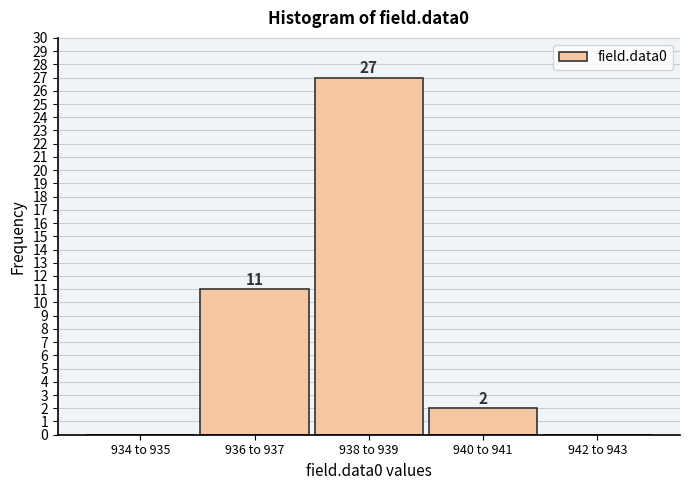

Reading left to right, extract all data points from this chart.

934 to 935=0	936 to 937=11	938 to 939=27	940 to 941=2	942 to 943=0